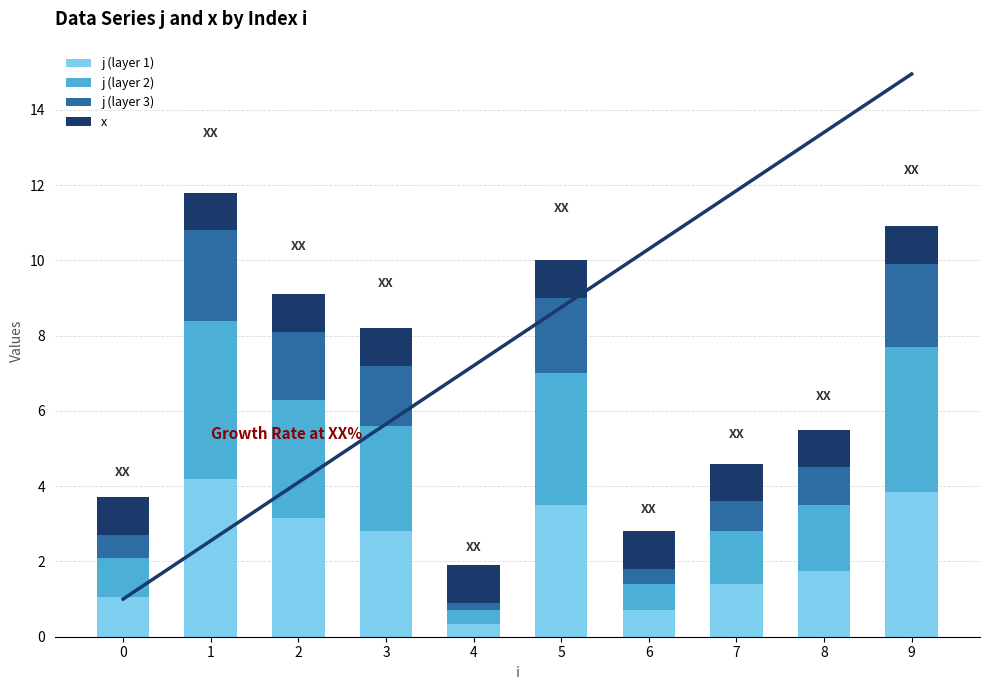

What is the value of the j (layer 1) bar at the 7th from the left?

0.7